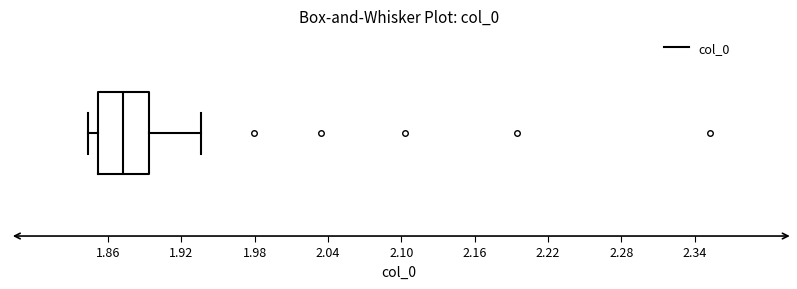

Where does the median line of the box sit on the x-axis? The values are not printed on the chart, so give them approximately, as read against the axis.

1.87